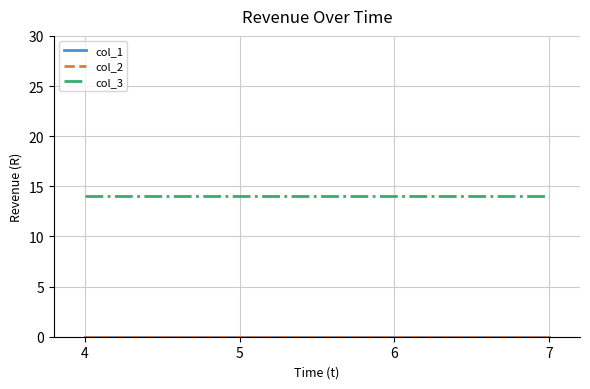

Reading right to left, transcribe all the data shown in this chart.

col_1: 0	0	0	0
col_2: 0	0	0	0
col_3: 14	14	14	14